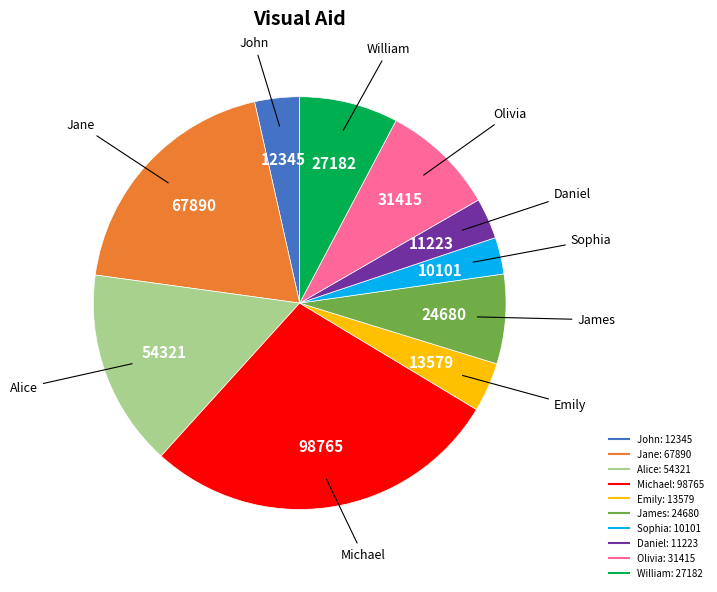

Do Daniel and Sophia together represent more than half of the pie?

No